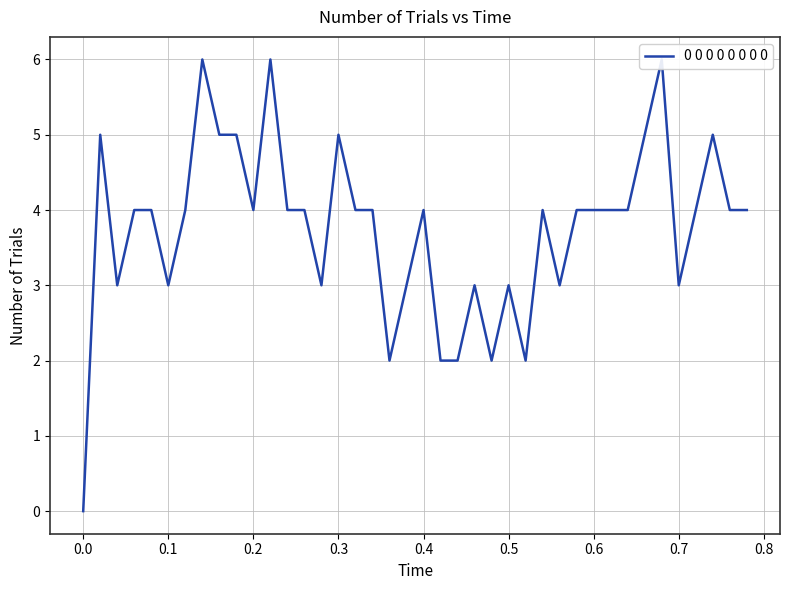

What is the value of the 34th point from the left?

5